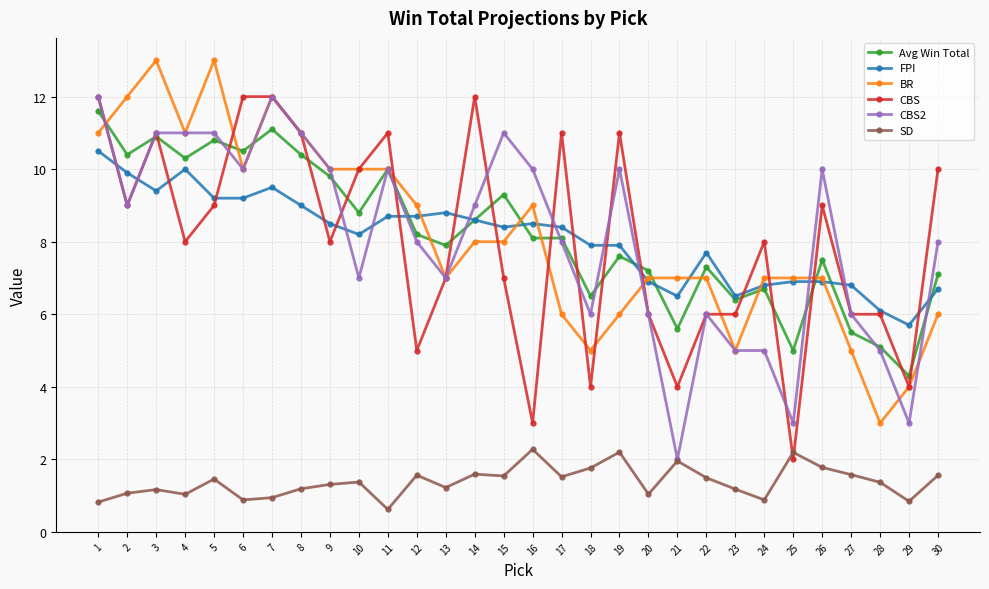

True or false: SD and BR cross at least once.

False